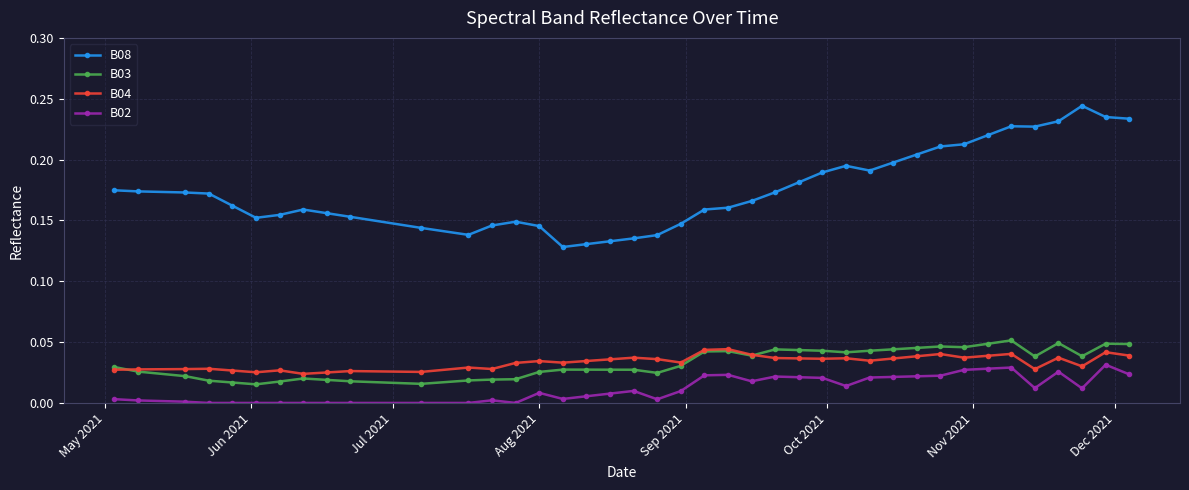

True or false: B04 and B02 cross at least once.

False